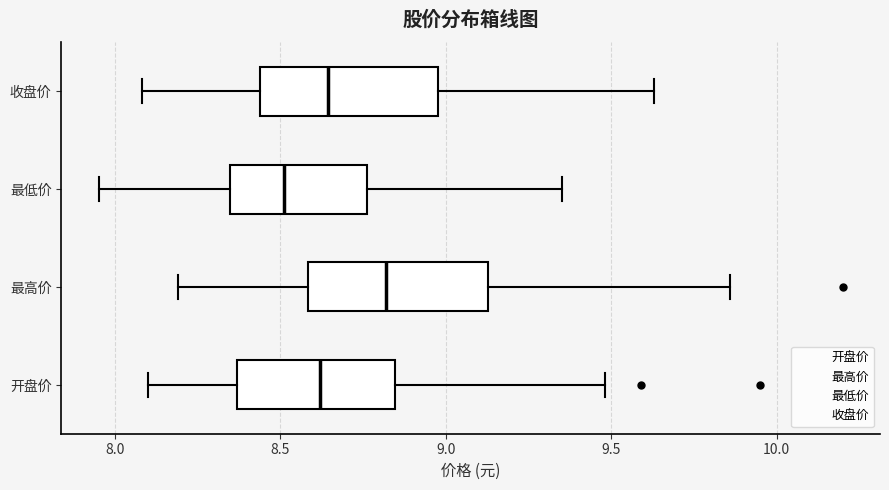

Reading bottom to top, read every box against the x-axis: the position of its median line, the range the box covers, and the ends of its whiskers. The values are not printed on the chart, so give them approximately, as read against the axis.

开盘价: median 8.60, box 8.35 to 8.85, whiskers 8.10 to 9.50
最高价: median 8.80, box 8.60 to 9.15, whiskers 8.20 to 9.85
最低价: median 8.50, box 8.35 to 8.75, whiskers 7.95 to 9.35
收盘价: median 8.65, box 8.45 to 9.00, whiskers 8.10 to 9.65